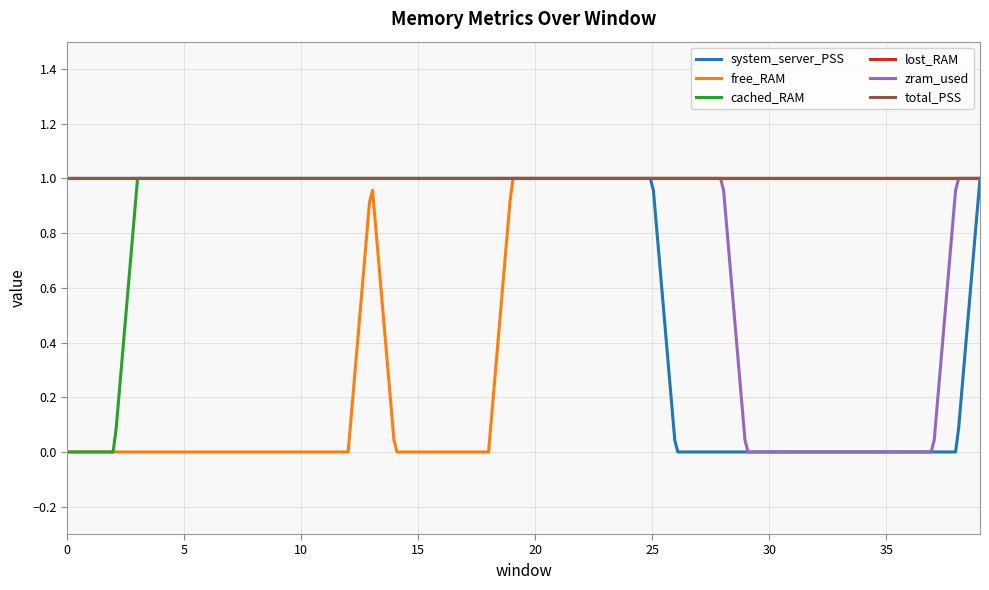

Reading left to right, transcribe all the data shown in this chart.

system_server_PSS: 1	1	1	1	1	1	1	1	1	1	1	1	1	1	1	1	1	1	1	1	1	1	1	1	1	1	0	0	0	0	0	0	0	0	0	0	0	0	0	1
free_RAM: 0	0	0	0	0	0	0	0	0	0	0	0	0	1	0	0	0	0	0	1	1	1	1	1	1	1	1	1	1	1	1	1	1	1	1	1	1	1	1	1
cached_RAM: 0	0	0	1	1	1	1	1	1	1	1	1	1	1	1	1	1	1	1	1	1	1	1	1	1	1	1	1	1	1	1	1	1	1	1	1	1	1	1	1
lost_RAM: 1	1	1	1	1	1	1	1	1	1	1	1	1	1	1	1	1	1	1	1	1	1	1	1	1	1	1	1	1	1	1	1	1	1	1	1	1	1	1	1
zram_used: 1	1	1	1	1	1	1	1	1	1	1	1	1	1	1	1	1	1	1	1	1	1	1	1	1	1	1	1	1	0	0	0	0	0	0	0	0	0	1	1
total_PSS: 1	1	1	1	1	1	1	1	1	1	1	1	1	1	1	1	1	1	1	1	1	1	1	1	1	1	1	1	1	1	1	1	1	1	1	1	1	1	1	1